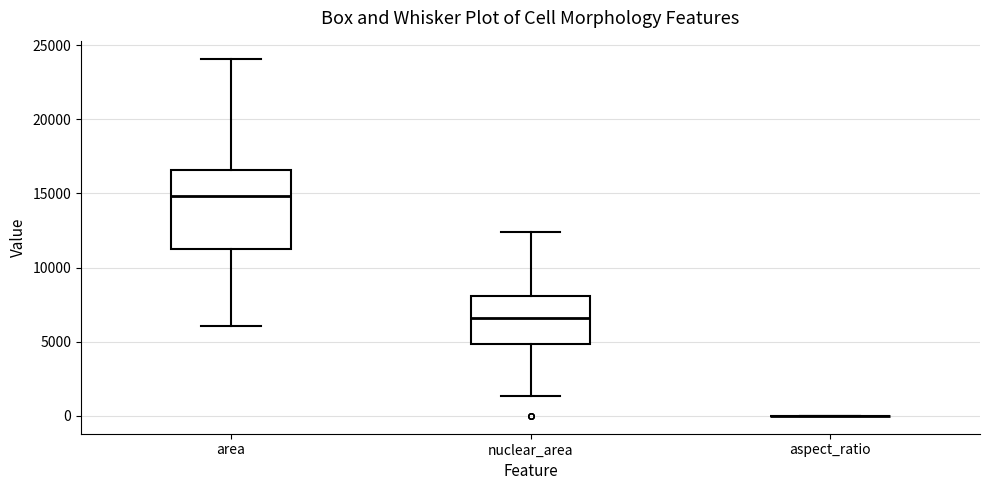

Reading left to right, transcribe this box plot: for each box, give where its median line is, the range the box spans, and where its two whiskers end, as read against the y-axis. The values are not printed on the chart, so give them approximately, as read against the axis.

area: median 15000, box 11000 to 16500, whiskers 6000 to 24000
nuclear_area: median 6500, box 5000 to 8000, whiskers 1500 to 12500
aspect_ratio: box collapsed to a line at 0, whiskers 0 to 0